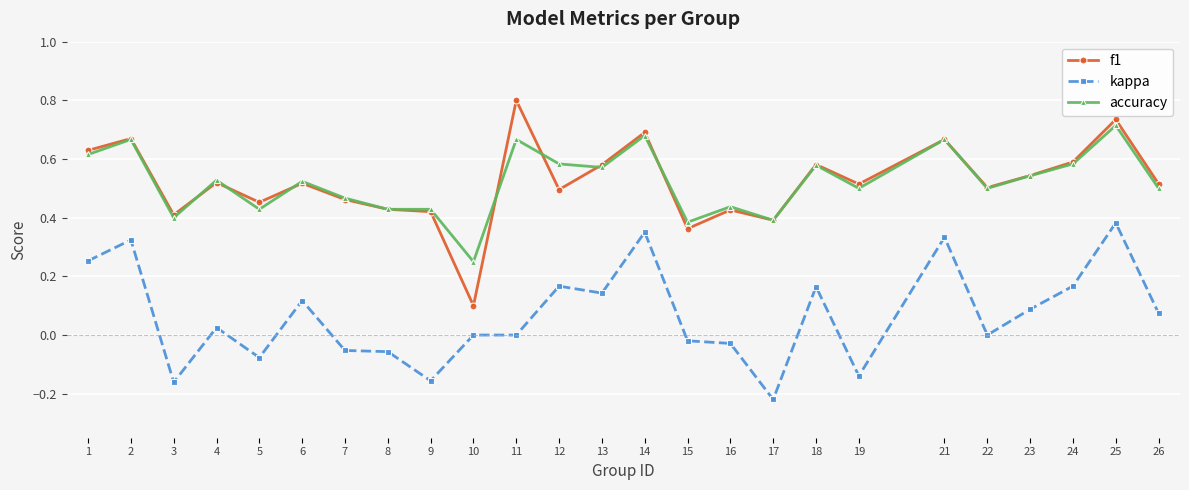

True or false: kappa and f1 cross at least once.

False